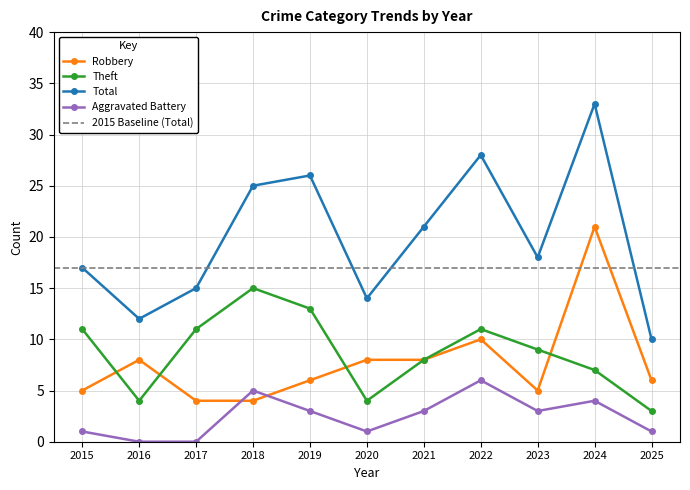

What is the spread (max minus min) of values at 2021?

18